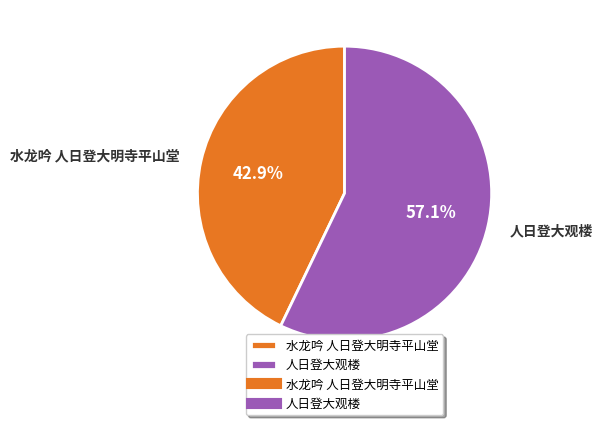

The 人日登大观楼 slice represents 43% of the pie. True or false?

False